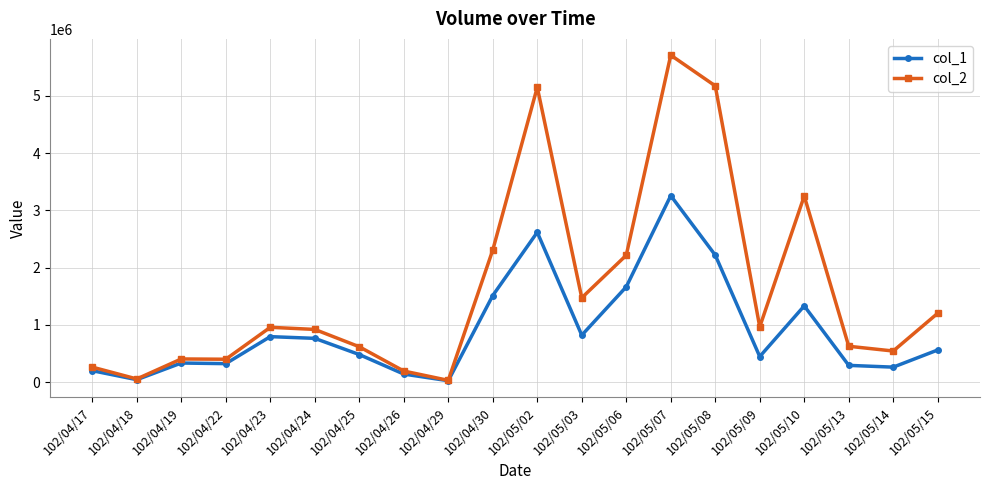

What is the label of the 10th point from the left?

102/04/30